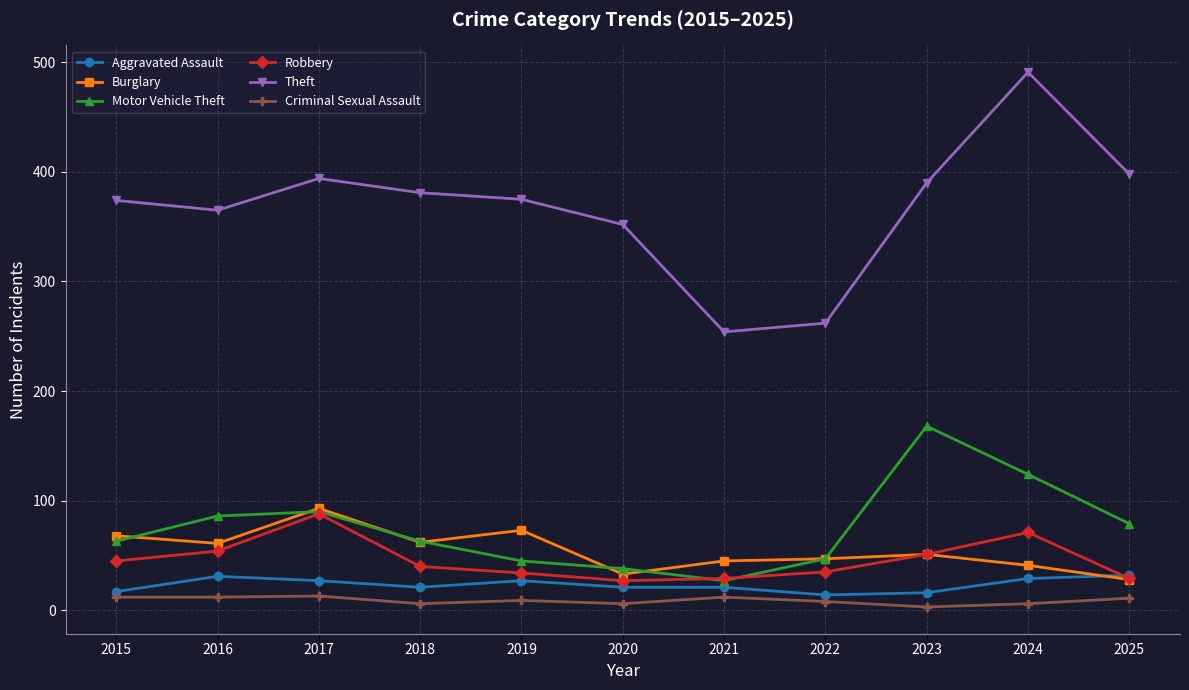

True or false: Theft and Burglary intersect in this chart.

False